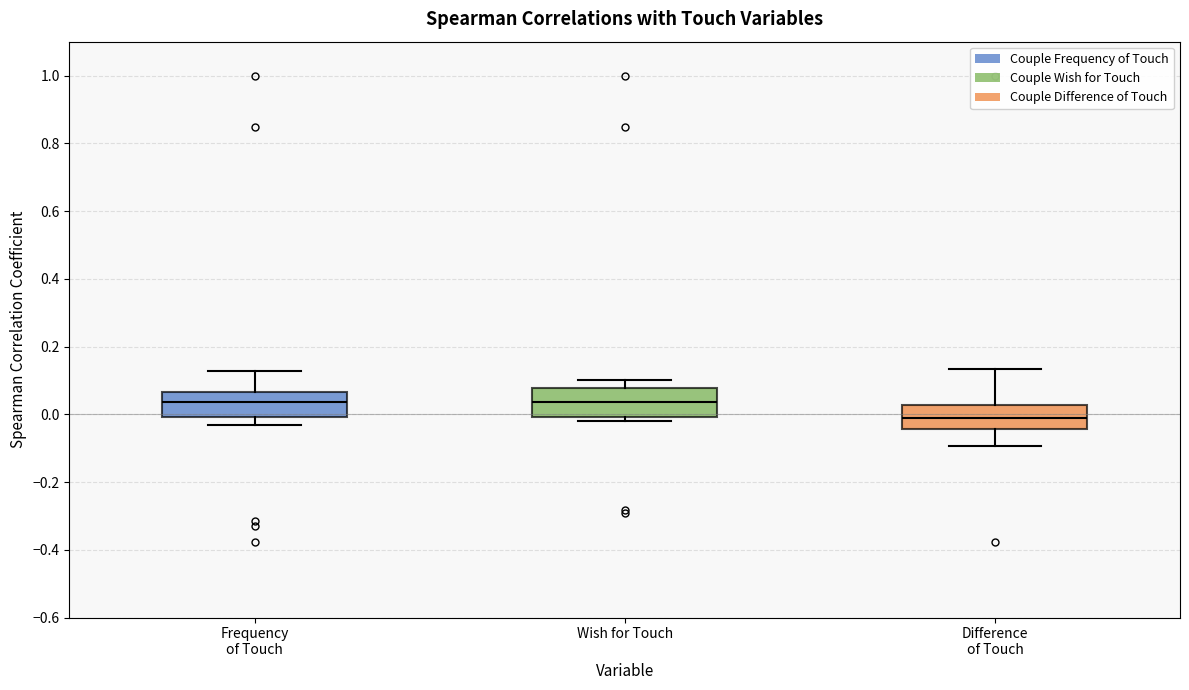

Reading left to right, read every box against the y-axis: the position of its median line, the range the box covers, and the ends of its whiskers. The values are not printed on the chart, so give them approximately, as read against the axis.

Frequency of Touch: median 0.04, box 0.00 to 0.06, whiskers -0.04 to 0.12
Wish for Touch: median 0.04, box 0.00 to 0.08, whiskers -0.02 to 0.10
Difference of Touch: median -0.02, box -0.04 to 0.02, whiskers -0.10 to 0.14